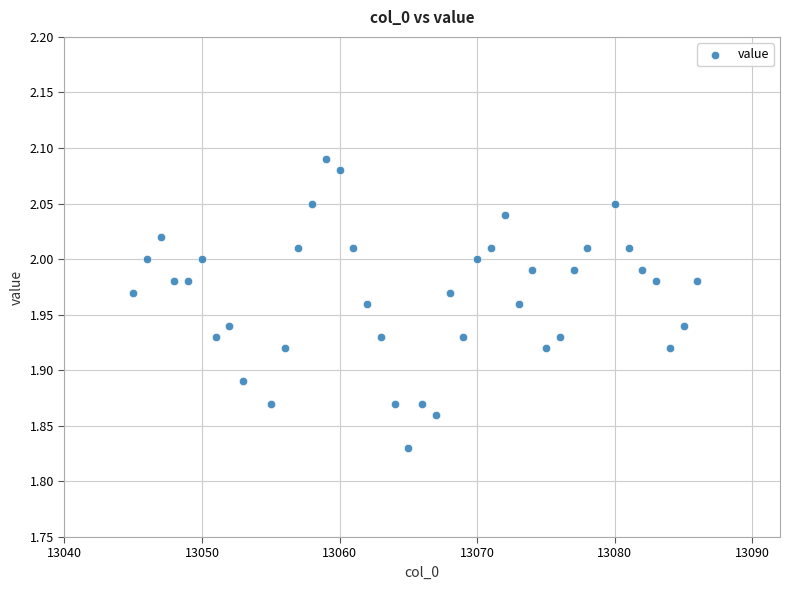

What is the range of X values (max minus min)?

41.0